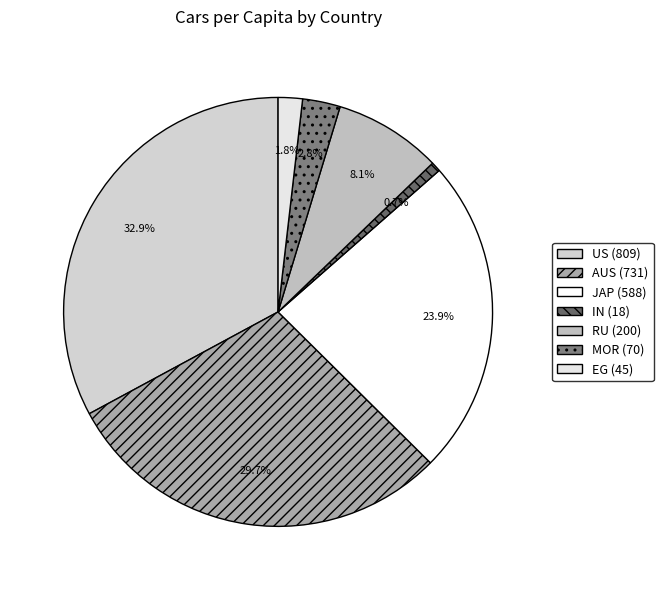

Approximately how many times larger is the value at MOR compared to US?

0.1